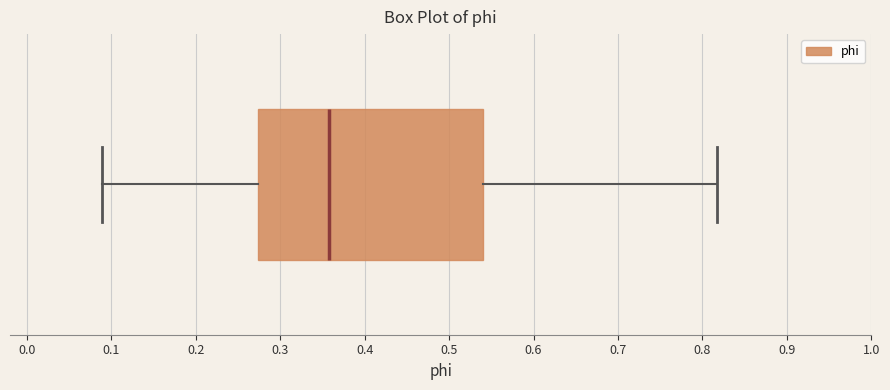

Read this box plot against the x-axis: the position of the median line, the range covered by the box, and the ends of both whiskers. The values are not printed on the chart, so give them approximately, as read against the axis.

median 0.36, box 0.27 to 0.54, whiskers 0.09 to 0.82